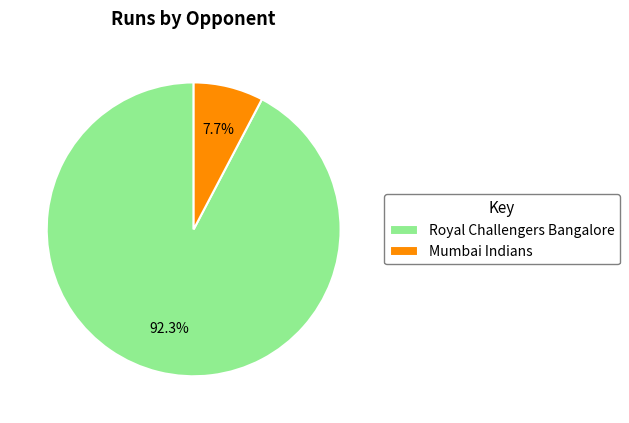

Count the number of slices in the pie.

2